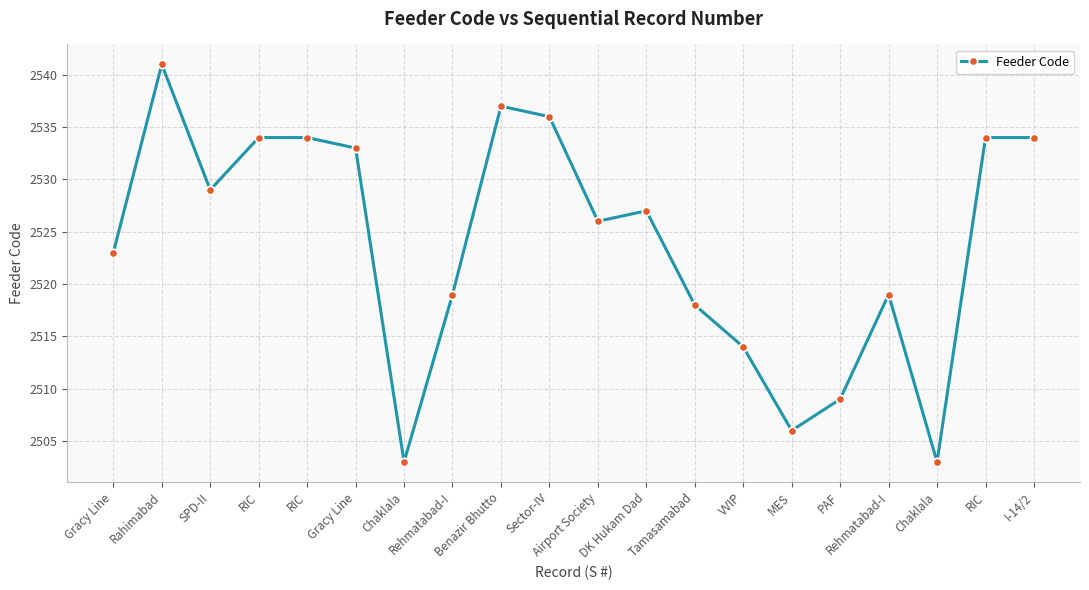

Does the chart have visible grid lines?

Yes